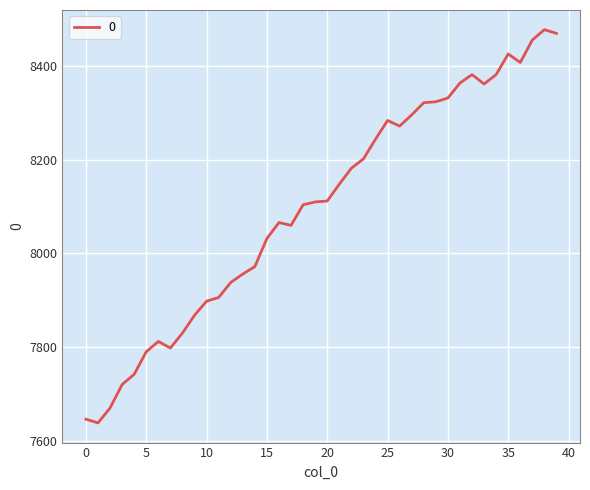

How many lines are shown in the chart?

1